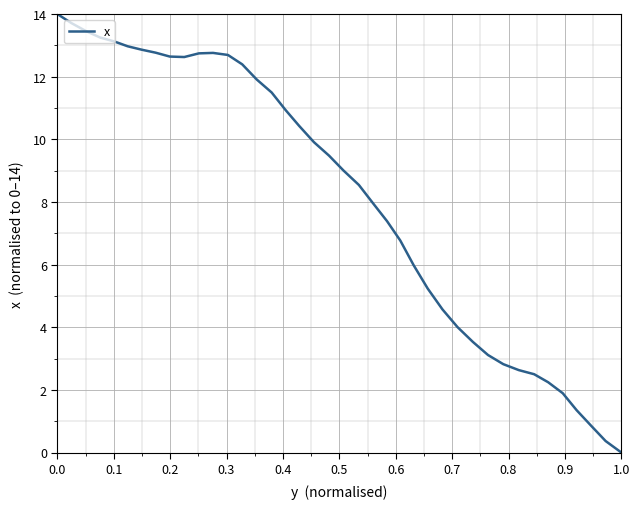

What is the difference between the maximum and minimum values?

14.0